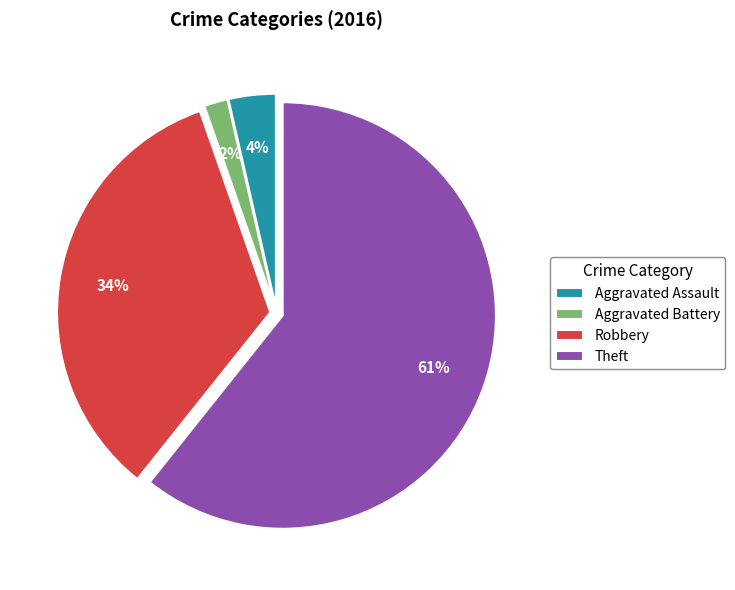

Count the number of slices in the pie.

4